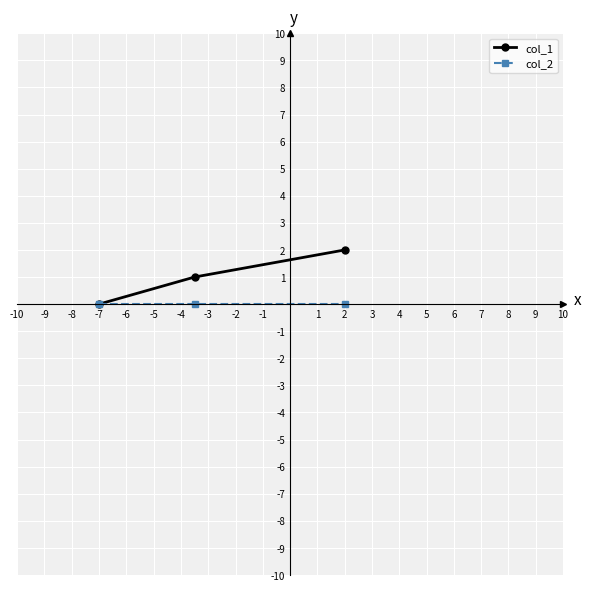

Which series has the largest total across all categories?

col_1